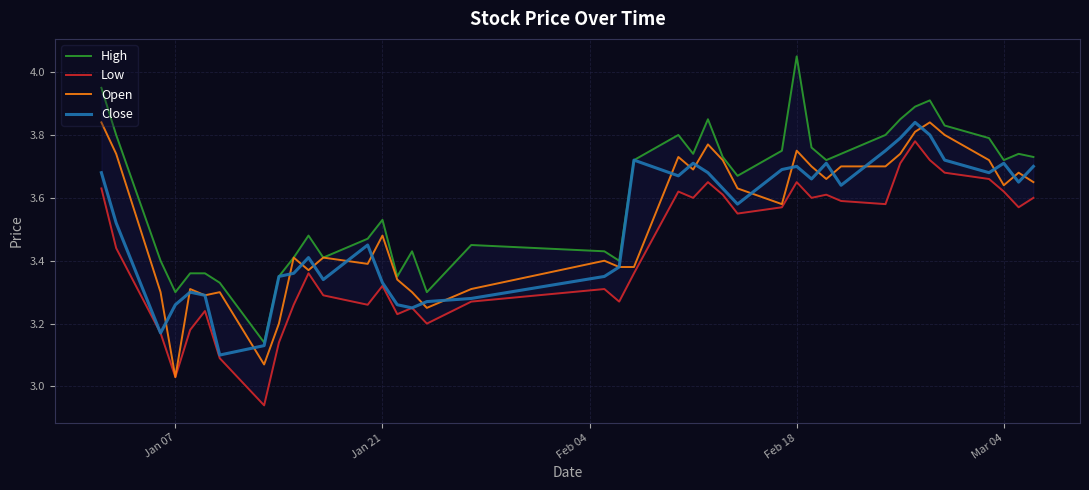

At which label is Open closest to 3?

Jan 07